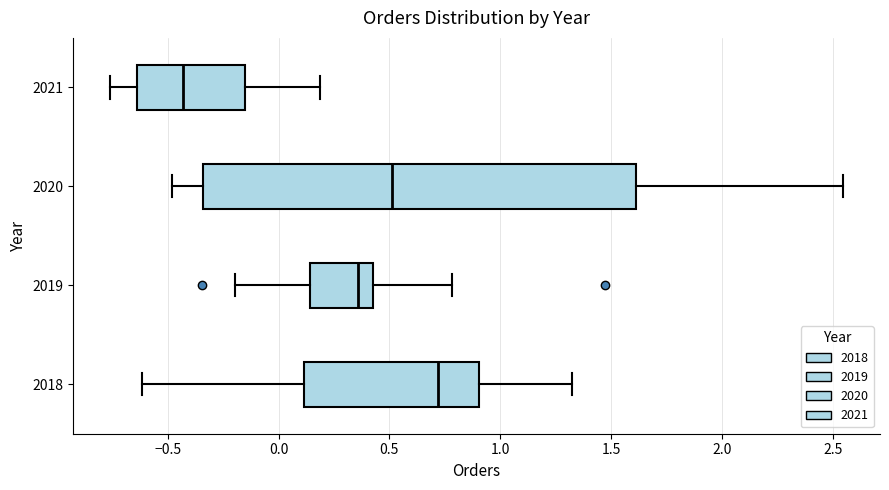

Where does the median line of the box at y = 2018 sit on the x-axis? The values are not printed on the chart, so give them approximately, as read against the axis.

0.70